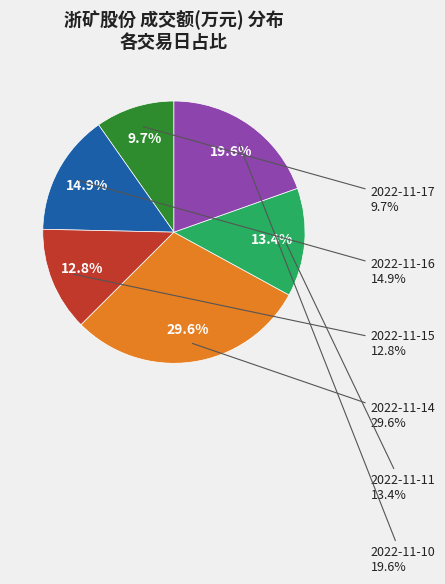

Which category has the biggest portion of the pie?

2022-11-14